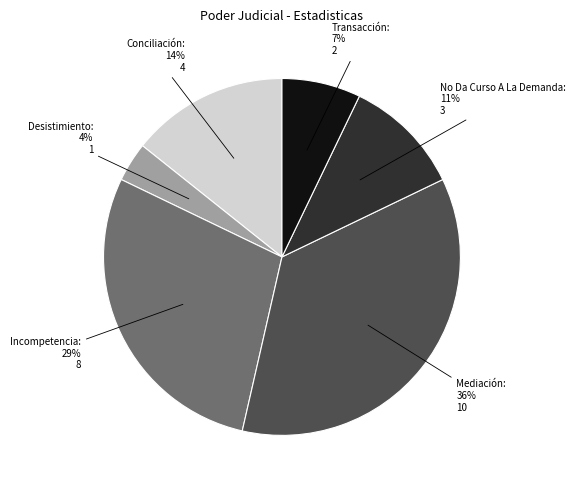

Combined, do Conciliación and No Da Curso A La Demanda account for over 50%?

No